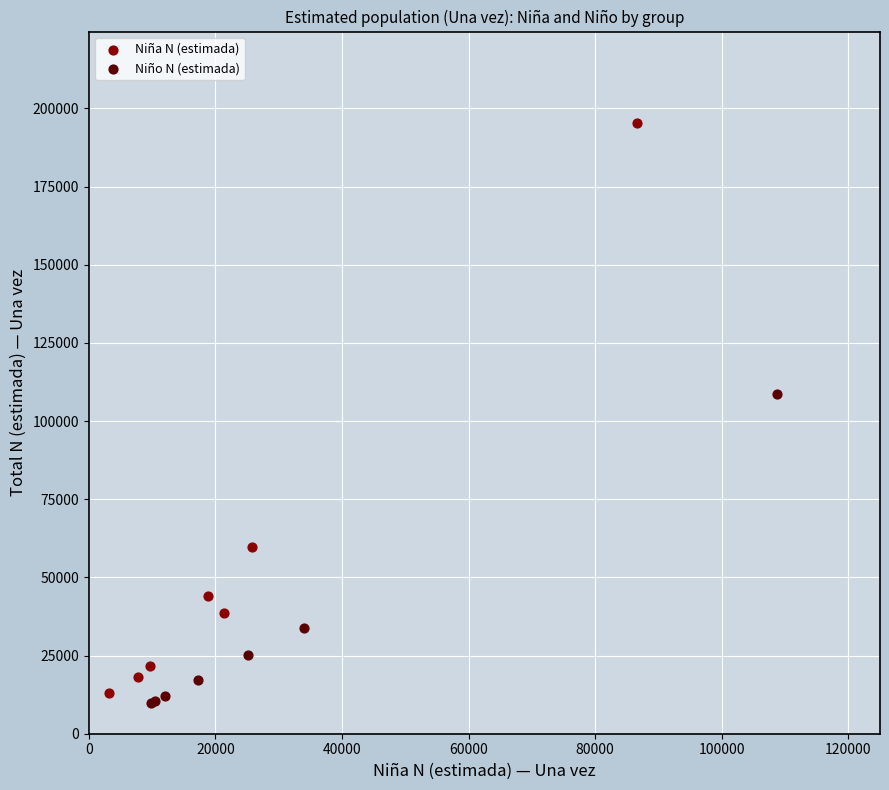

Which series has the widest spread of Y values?

Niña N (estimada)